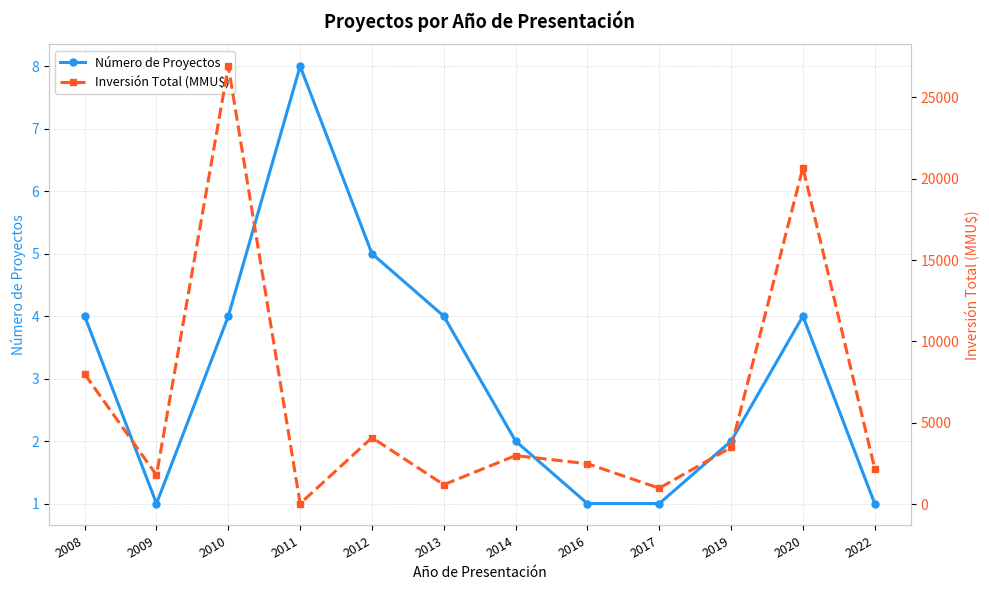

Is it true that Inversión Total (MMU$) equals 2500 at 2016?

True